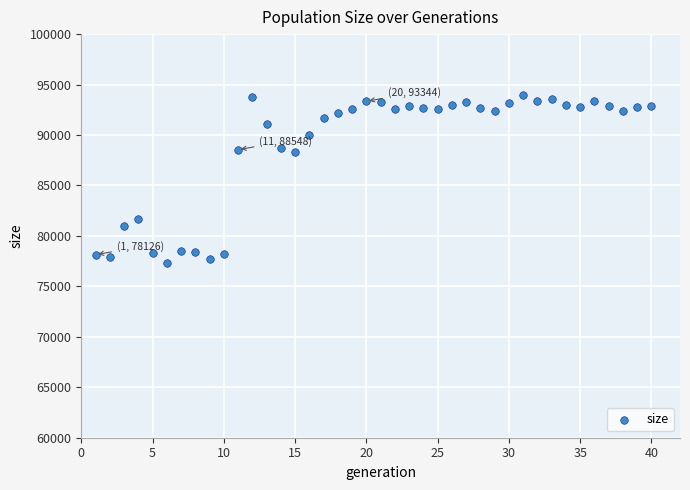

What is the range of X values (max minus min)?

39